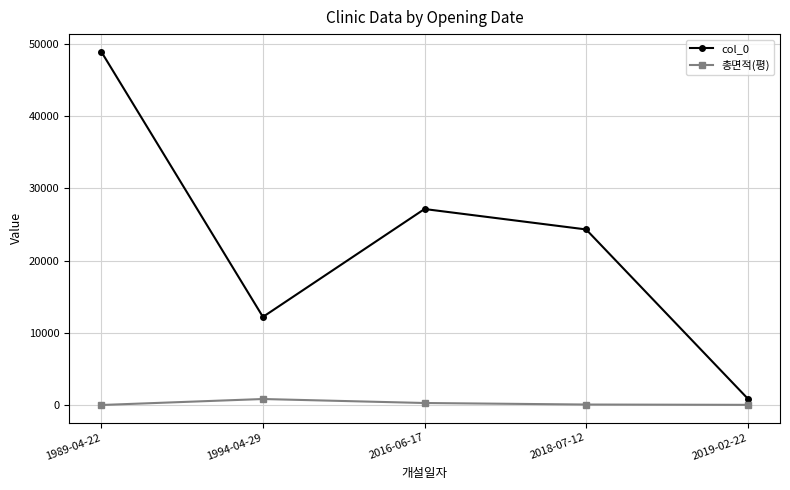

How many interior local peaks does the col_0 series have?

1